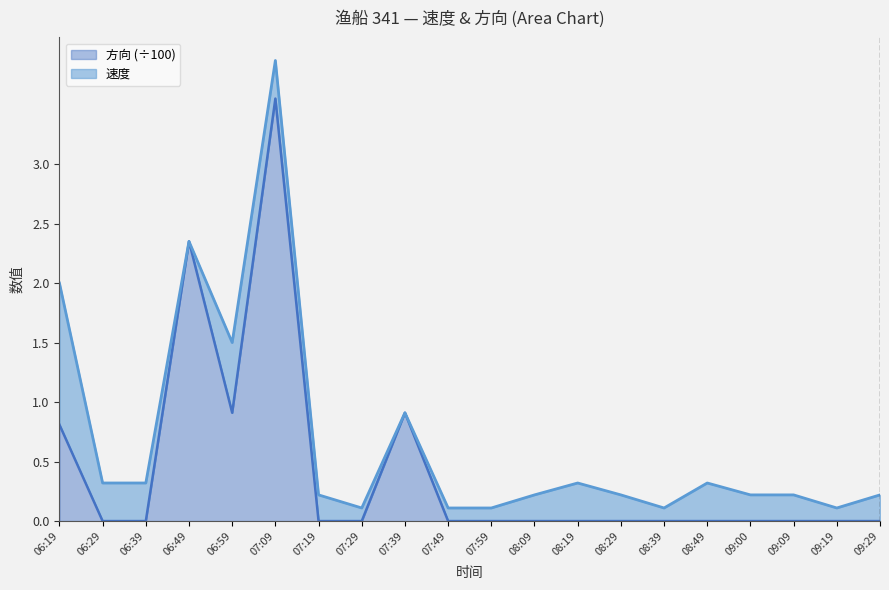

At which category does the chart reach its peak across all series?

07:09